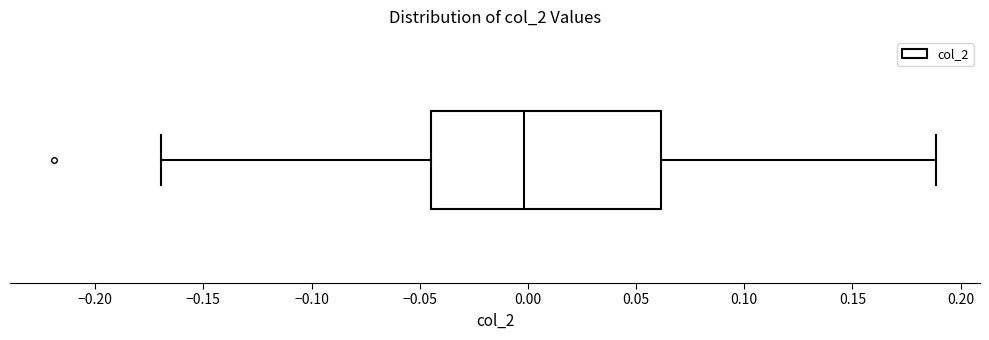

Where does the median line of the box sit on the x-axis? The values are not printed on the chart, so give them approximately, as read against the axis.

0.000